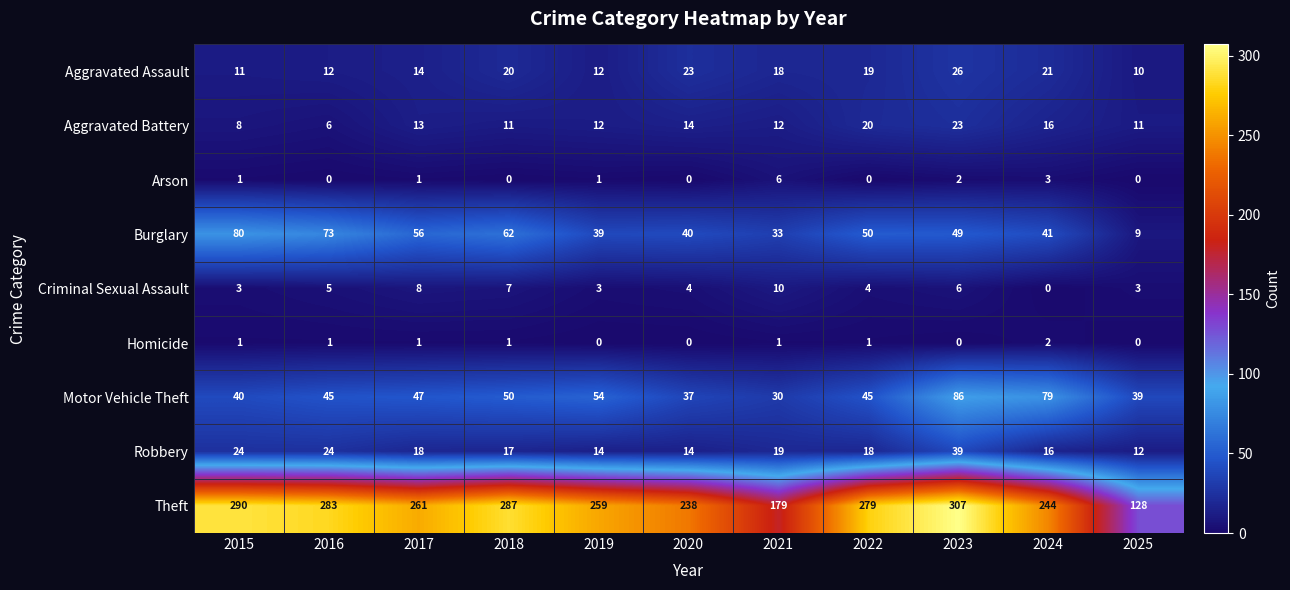

What is the total value across all series at 2016?

449